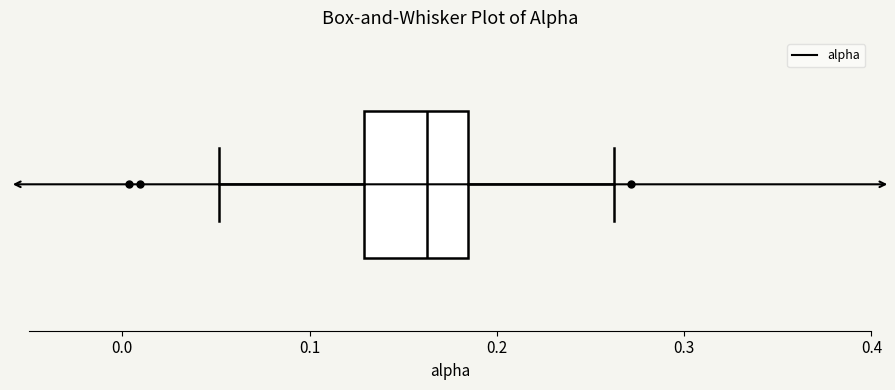

Read this box plot against the x-axis: the position of the median line, the range covered by the box, and the ends of both whiskers. The values are not printed on the chart, so give them approximately, as read against the axis.

median 0.16, box 0.13 to 0.18, whiskers 0.05 to 0.26